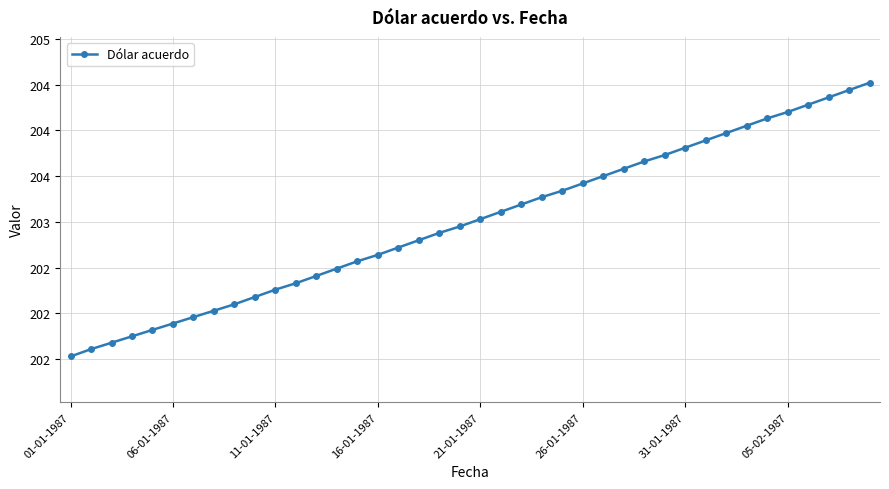

Reading left to right, list all the values displayed in this chart.

201.5	201.6	201.7	201.8	201.8	201.9	202.0	202.0	202.1	202.2	202.3	202.3	202.4	202.5	202.6	202.6	202.7	202.8	202.9	202.9	203.0	203.1	203.2	203.3	203.3	203.4	203.5	203.6	203.7	203.7	203.8	203.9	204.0	204.1	204.1	204.2	204.3	204.4	204.4	204.5